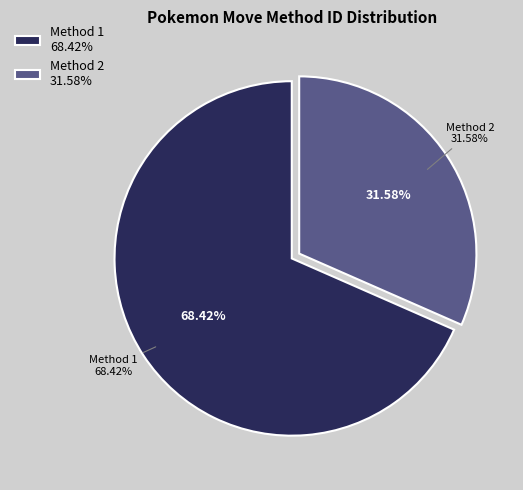

Is the sum of 1 and 2 greater than half?

Yes